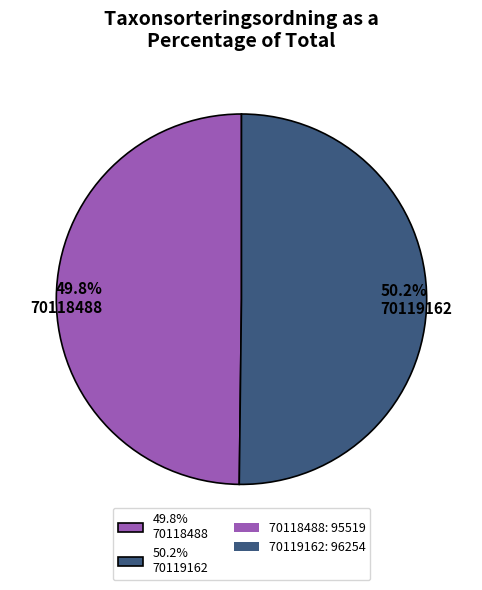

Is there a majority slice in this chart?

Yes